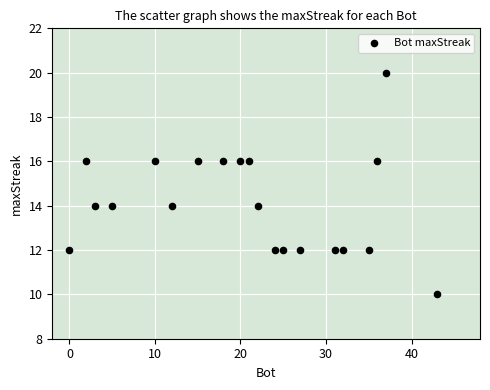

What is the range of Y values (max minus min)?

10